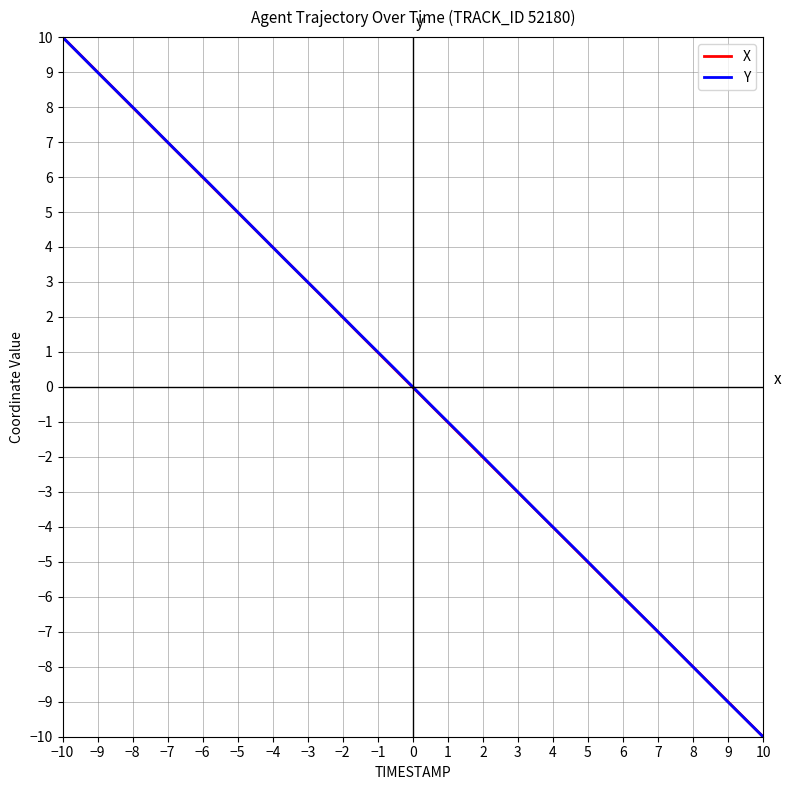

What is the minimum value for Y?

-10.0